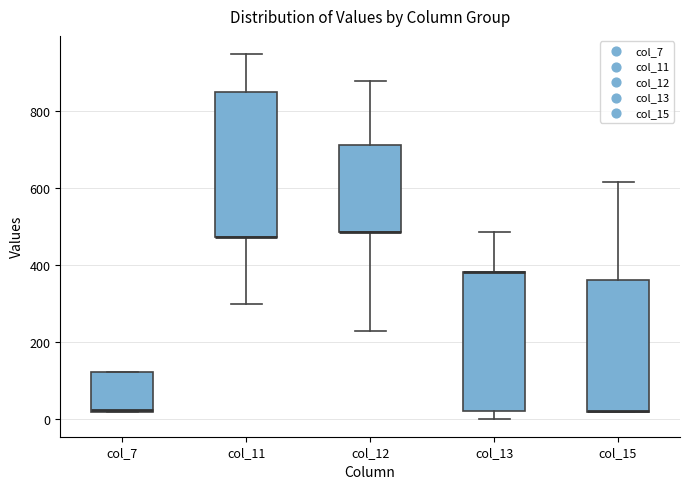

Reading left to right, transcribe this box plot: for each box, give where its median line is, the range the box spans, and where its two whiskers end, as read against the y-axis. The values are not printed on the chart, so give them approximately, as read against the axis.

col_7: median 20, box 20 to 120, whiskers 20 to 120
col_11: median 480 (drawn on the box's lower edge), box 480 to 860, whiskers 300 to 940
col_12: median 480 (drawn on the box's lower edge), box 480 to 720, whiskers 220 to 880
col_13: median 380 (drawn on the box's upper edge), box 20 to 380, whiskers 0 to 480
col_15: median 20 (drawn on the box's lower edge), box 20 to 360, whiskers 20 to 620